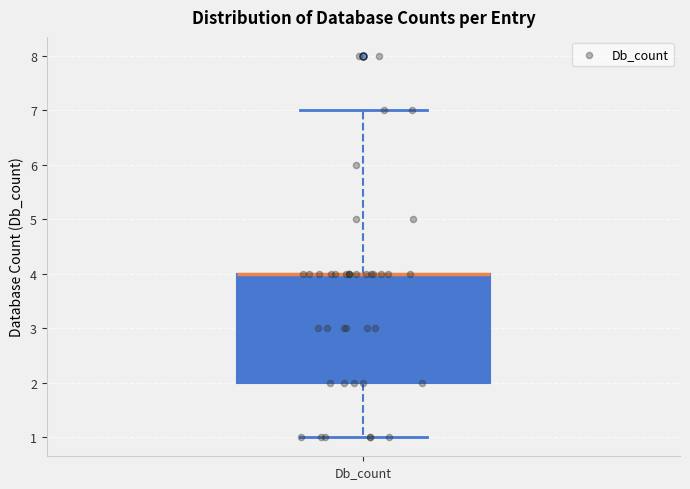

Read this box plot against the y-axis: the position of the median line, the range covered by the box, and the ends of both whiskers. The values are not printed on the chart, so give them approximately, as read against the axis.

median 4 (drawn on the box's upper edge), box 2 to 4, whiskers 1 to 7